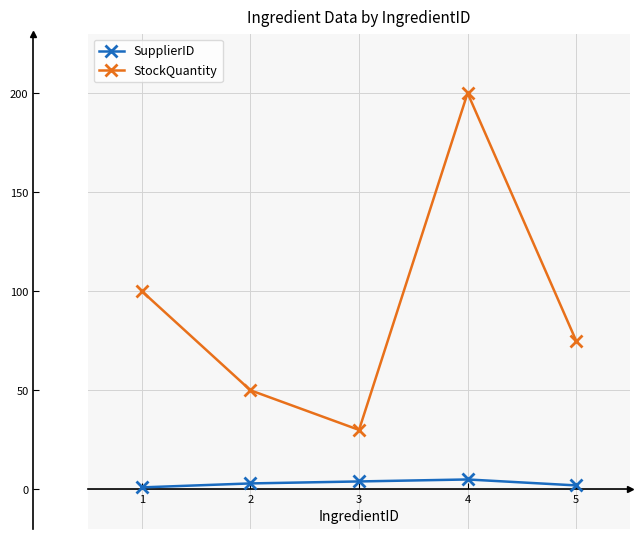

Which series has the largest total across all categories?

StockQuantity